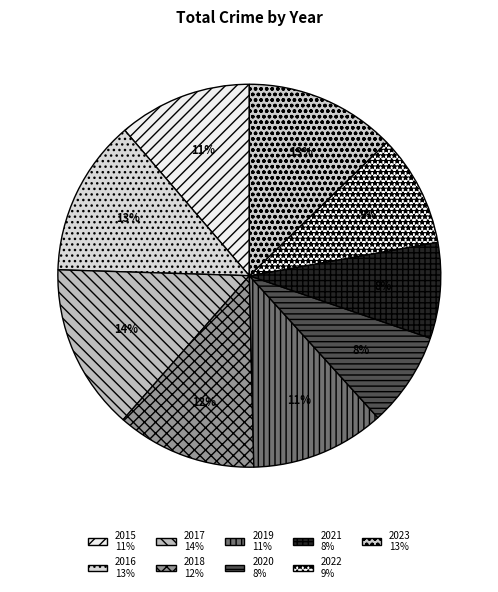

How many segments does this pie chart have?

9